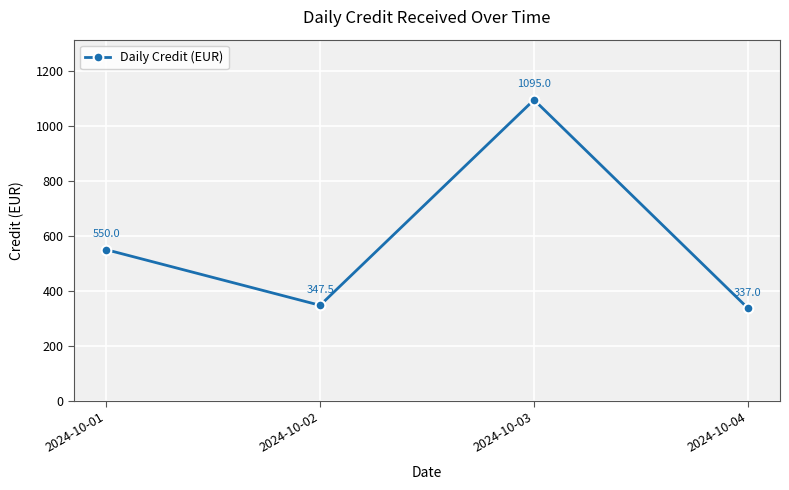

Reading right to left, list all the values displayed in this chart.

337.0	1095.0	347.5	550.0